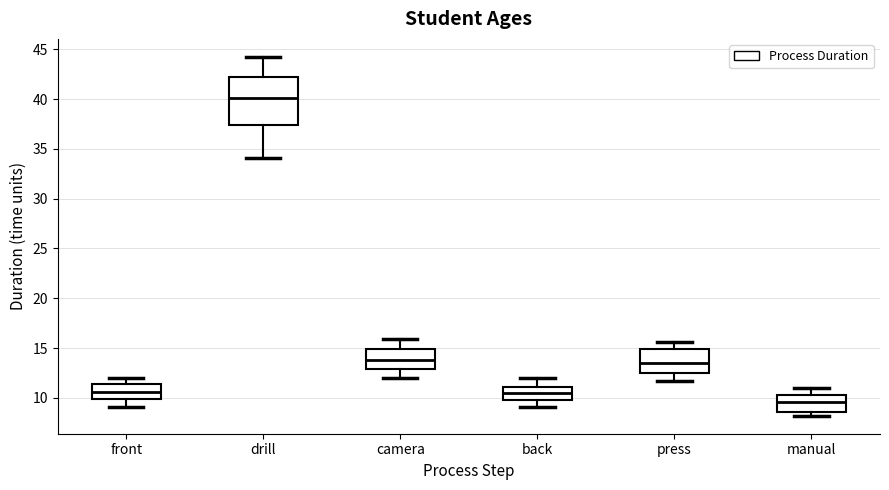

Reading left to right, transcribe this box plot: for each box, give where its median line is, the range the box spans, and where its two whiskers end, as read against the y-axis. The values are not printed on the chart, so give them approximately, as read against the axis.

front: median 10.5, box 10.0 to 11.5, whiskers 9.0 to 12.0
drill: median 40.0, box 37.5 to 42.0, whiskers 34.0 to 44.0
camera: median 14.0, box 13.0 to 15.0, whiskers 12.0 to 16.0
back: median 10.5, box 10.0 to 11.0, whiskers 9.0 to 12.0
press: median 13.5, box 12.5 to 15.0, whiskers 11.5 to 15.5
manual: median 9.5, box 8.5 to 10.5, whiskers 8.0 to 11.0